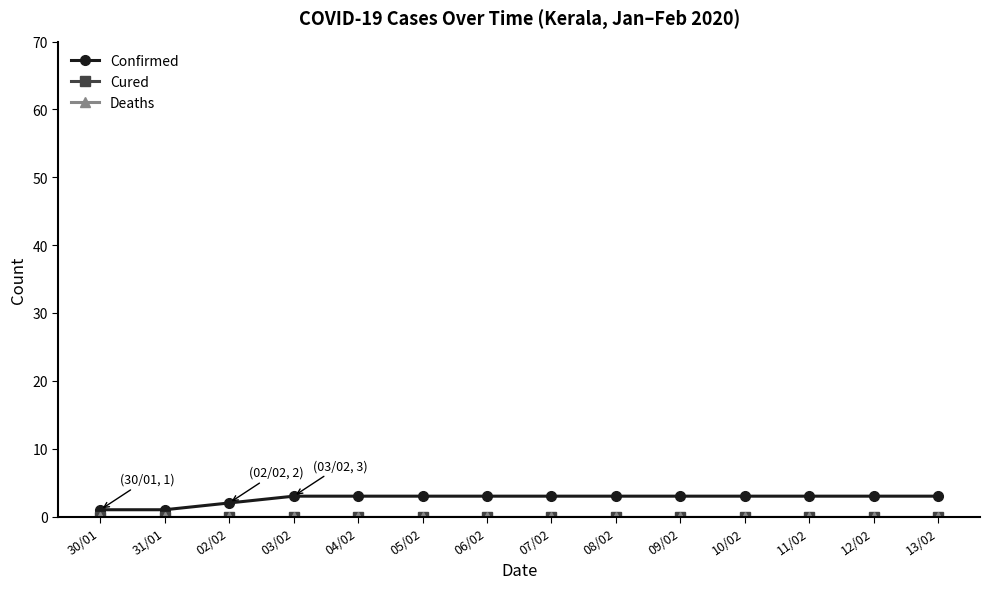

Is the value of Deaths at 02/02 greater than the value of Cured at 08/02?

No